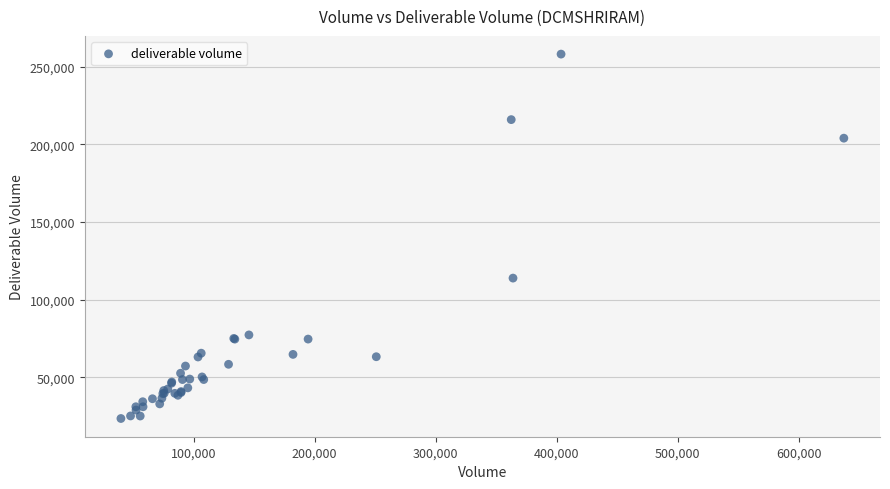

What Y value in the scatter plot is closest to 140753?

113839